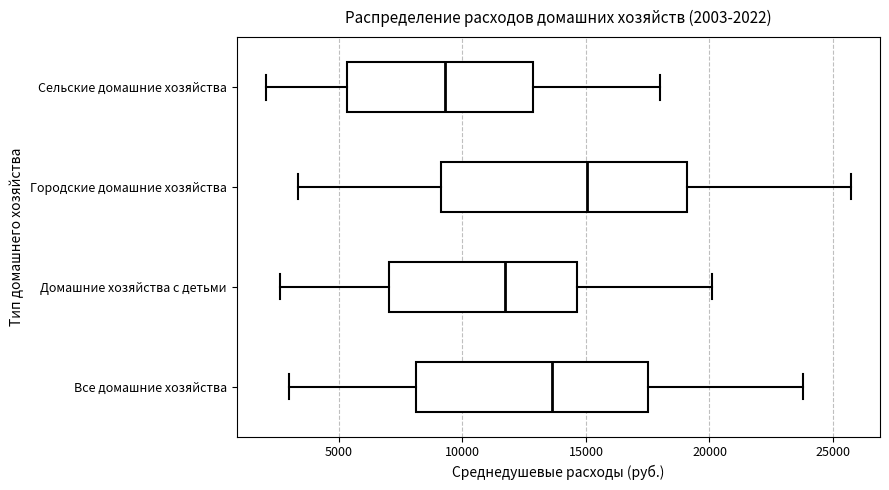

Comparing the boxes themselves (not the whiskers), which one is the widest?

Городские домашние хозяйства